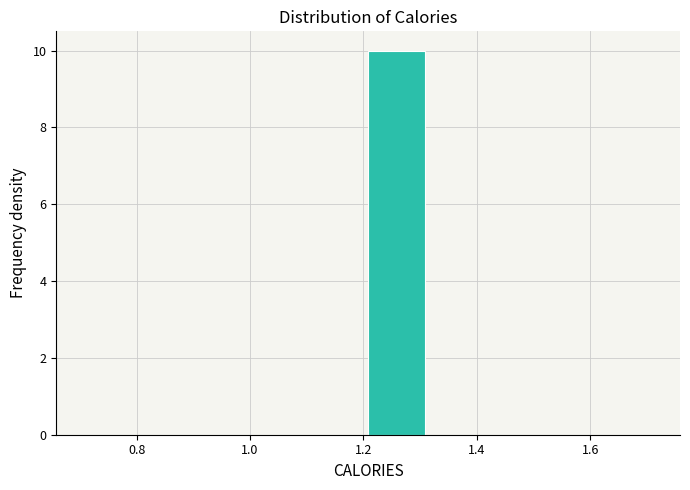

What is the height of the bar covering 1.2 to 1.3 on the x-axis? Neither the bar edges nor the heights are printed on the chart, so give them approximately, as read against the axes.

10